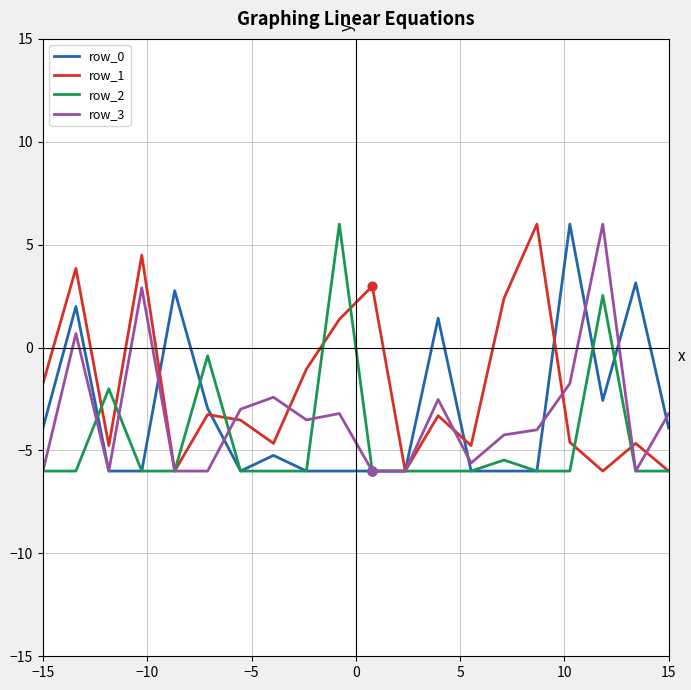

What is the highest value of the row_0 series?

6.0